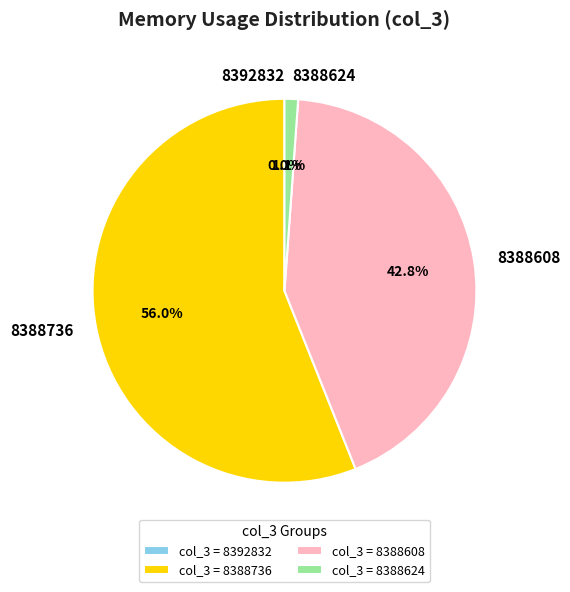

Is there a majority slice in this chart?

Yes